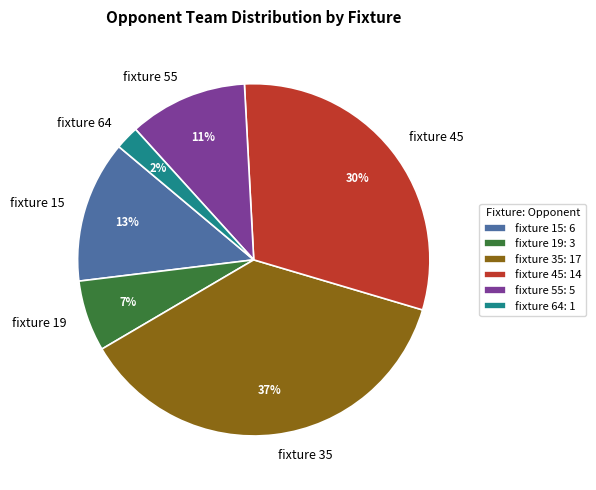

Rank the categories by value from highest to lowest.

fixture 35, fixture 45, fixture 15, fixture 55, fixture 19, fixture 64